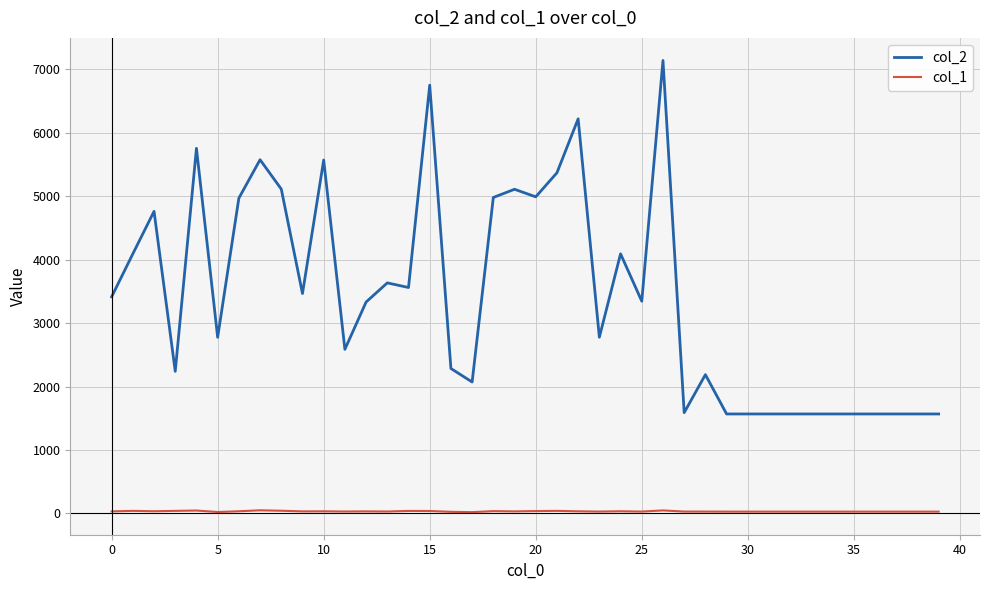

True or false: col_2 and col_1 intersect in this chart.

False